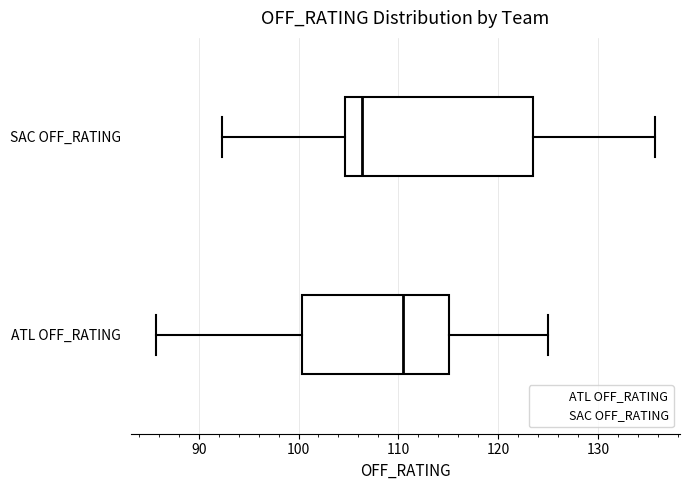

Reading bottom to top, read every box against the x-axis: the position of its median line, the range the box covers, and the ends of its whiskers. The values are not printed on the chart, so give them approximately, as read against the axis.

ATL OFF_RATING: median 111, box 100 to 115, whiskers 86 to 125
SAC OFF_RATING: median 106, box 105 to 124, whiskers 92 to 136